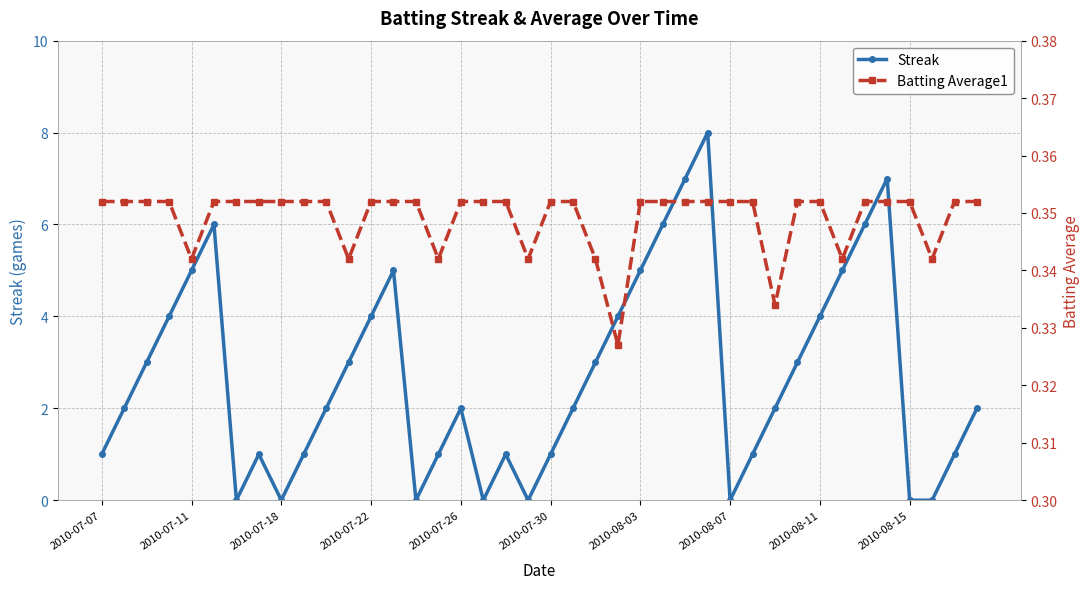

How many categories are shown in the chart?

40